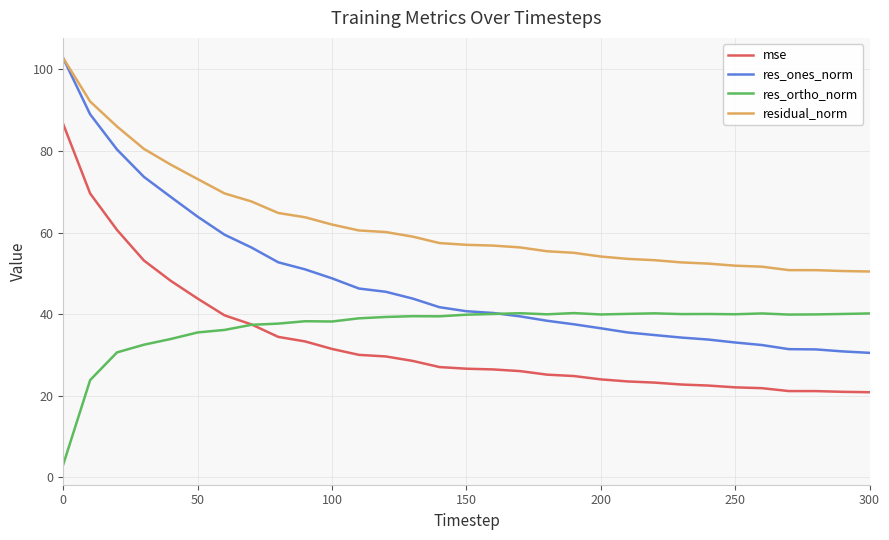

Which series has the widest spread of values?

res_ones_norm